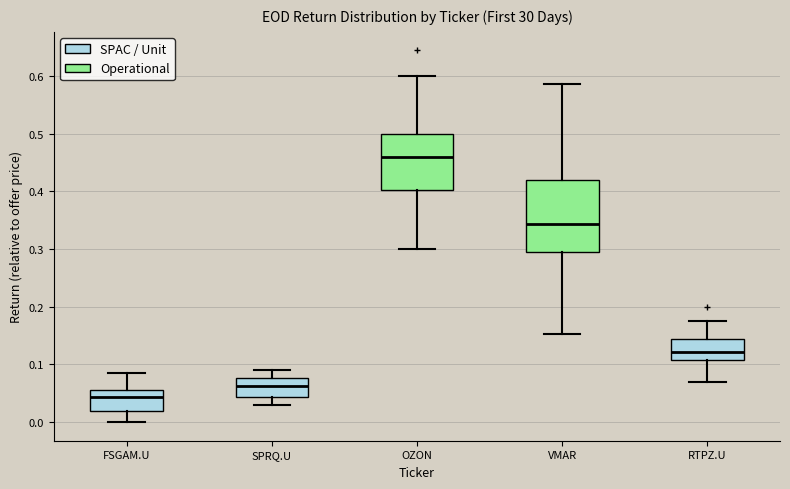

Reading left to right, read every box against the y-axis: the position of its median line, the range the box covers, and the ends of its whiskers. The values are not printed on the chart, so give them approximately, as read against the axis.

FSGAM.U: median 0.04, box 0.02 to 0.06, whiskers 0.00 to 0.09
SPRQ.U: median 0.06, box 0.04 to 0.08, whiskers 0.03 to 0.09
OZON: median 0.46, box 0.40 to 0.50, whiskers 0.30 to 0.60
VMAR: median 0.34, box 0.30 to 0.42, whiskers 0.15 to 0.59
RTPZ.U: median 0.12, box 0.11 to 0.14, whiskers 0.07 to 0.18